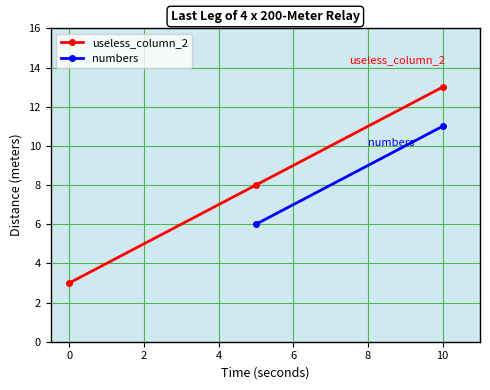

Which category has the highest value across all series?

10